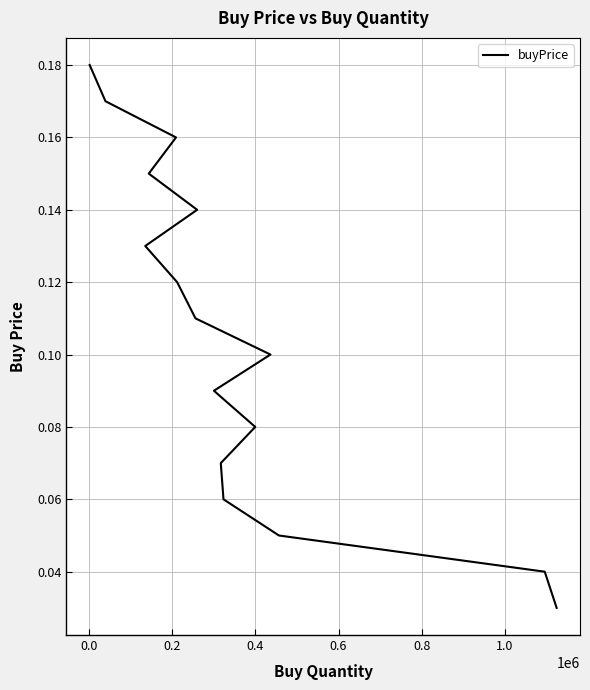

Does the chart display data point markers on the line(s)?

No